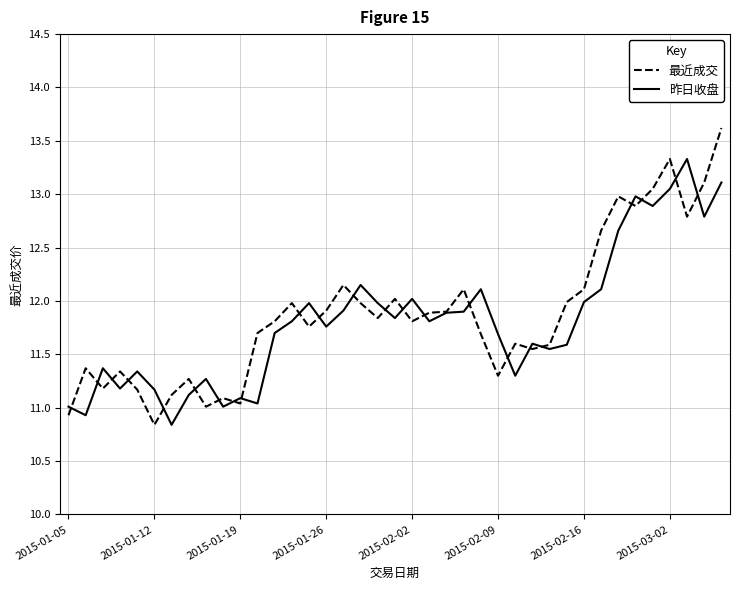

What is the maximum value for 最近成交?

13.6